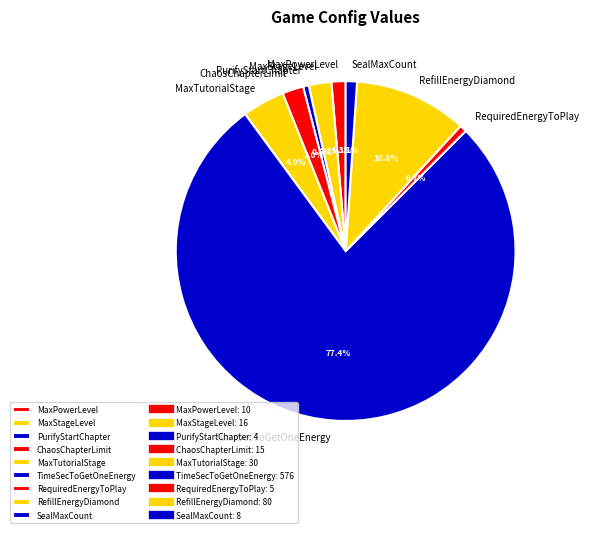

Is there any slice that represents more than half of the pie?

Yes